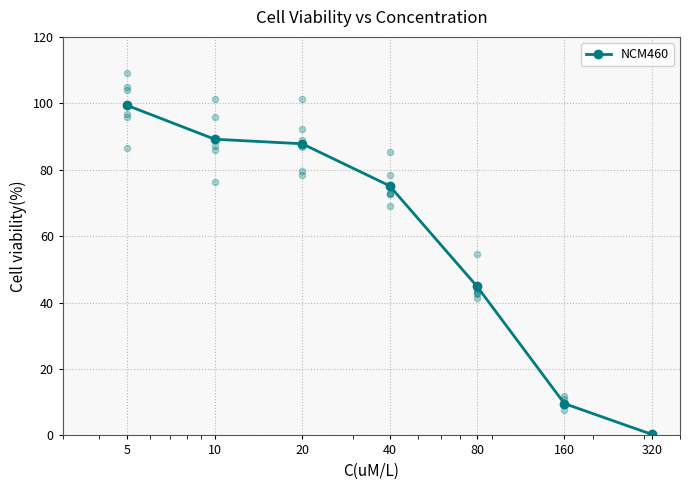

Which has a higher value, 10 or 40?

10